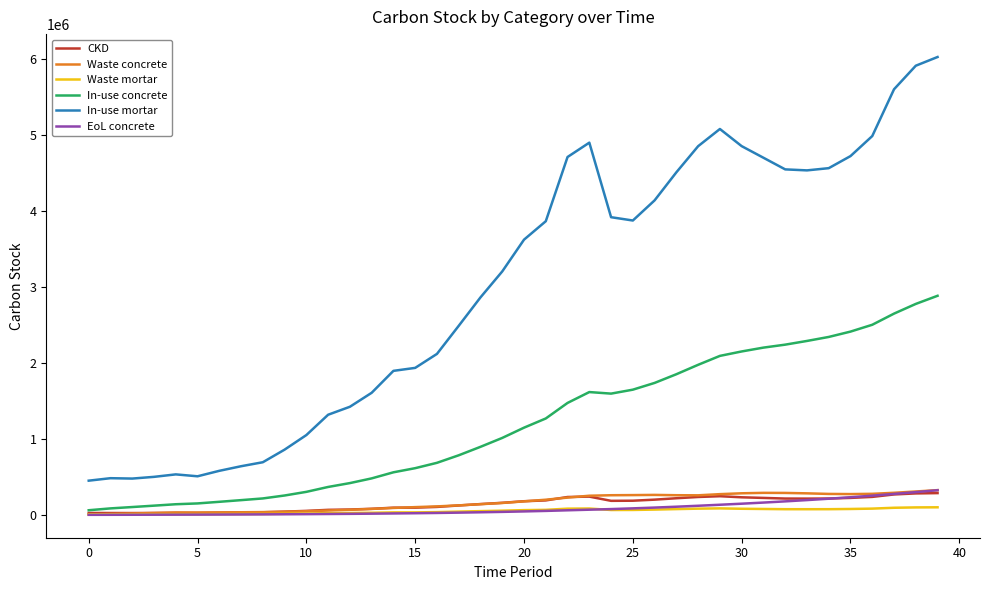

True or false: EoL concrete and In-use concrete intersect in this chart.

False